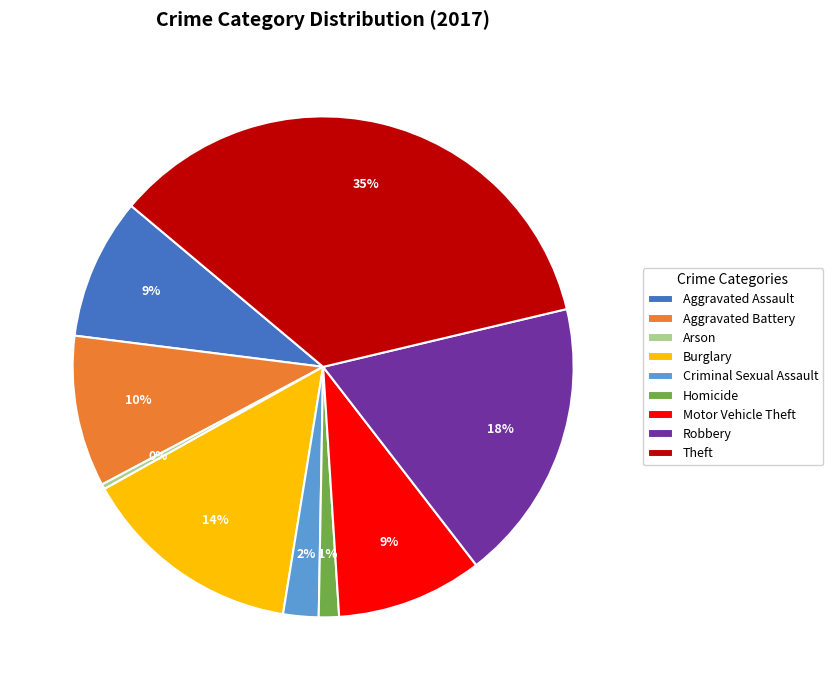

Do Burglary and Aggravated Assault together represent more than half of the pie?

No